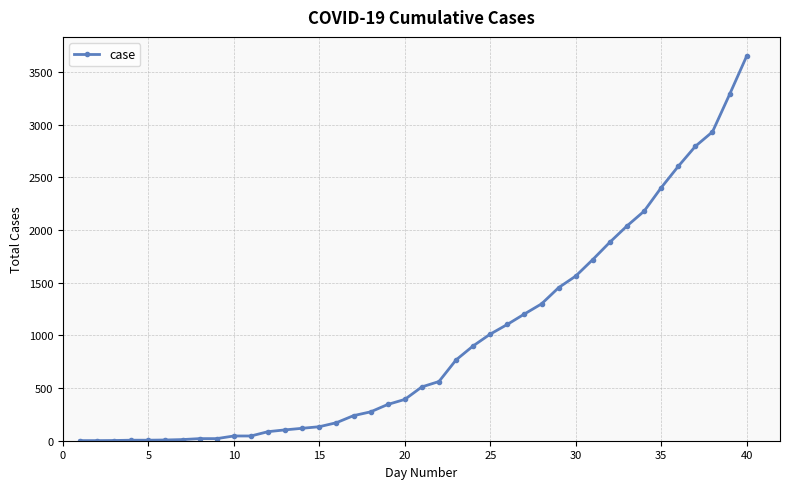

Is this an area chart (filled region under the line)?

No